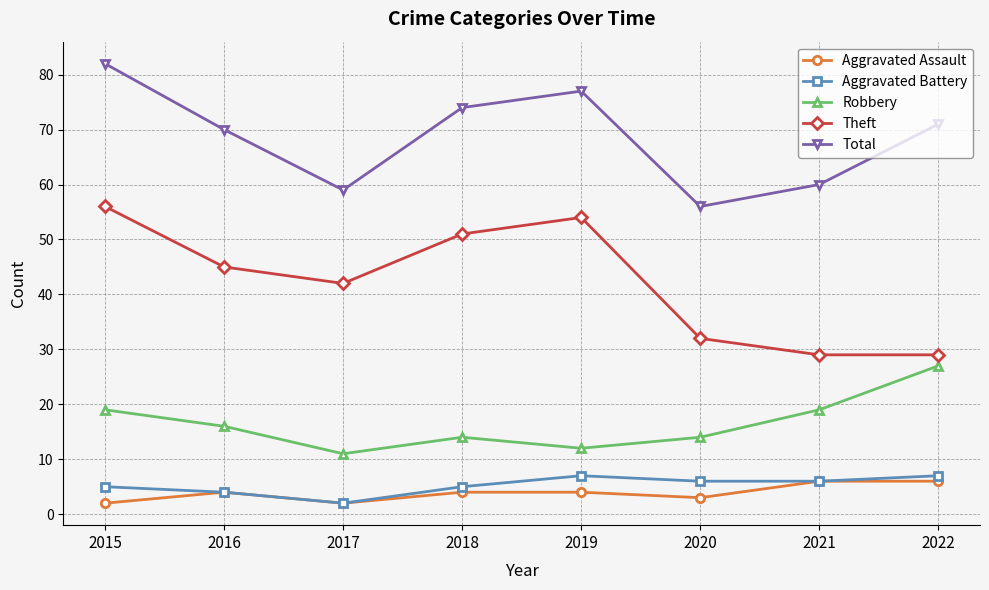

What is the value of the Aggravated Assault point at the 8th from the left?

6